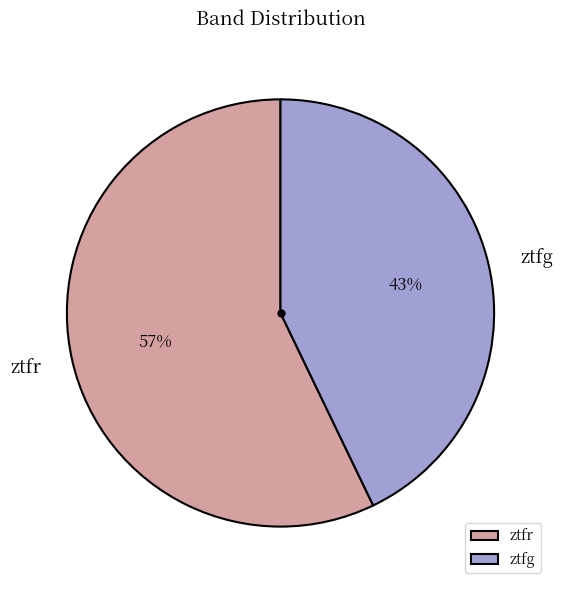

Between ztfr and ztfg, which is larger?

ztfr